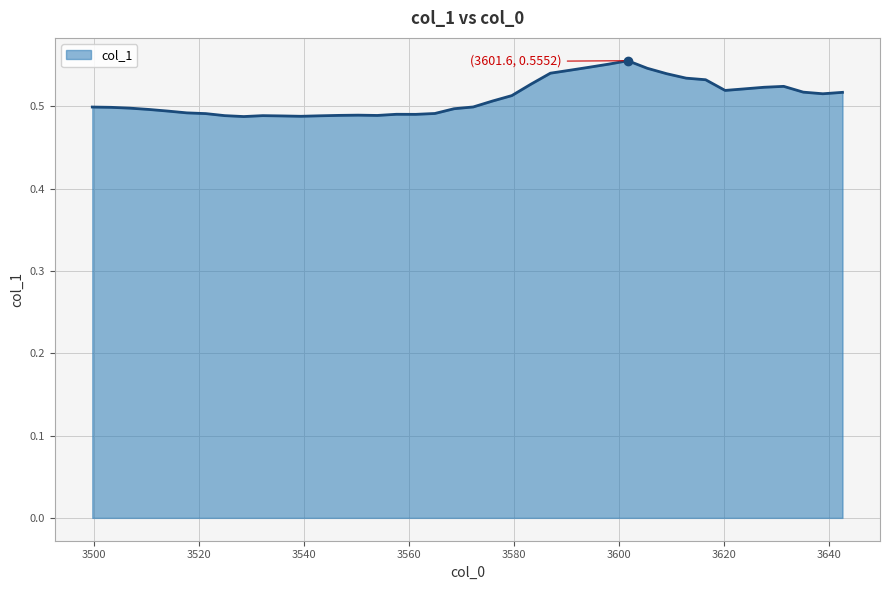

Does the chart have visible grid lines?

Yes